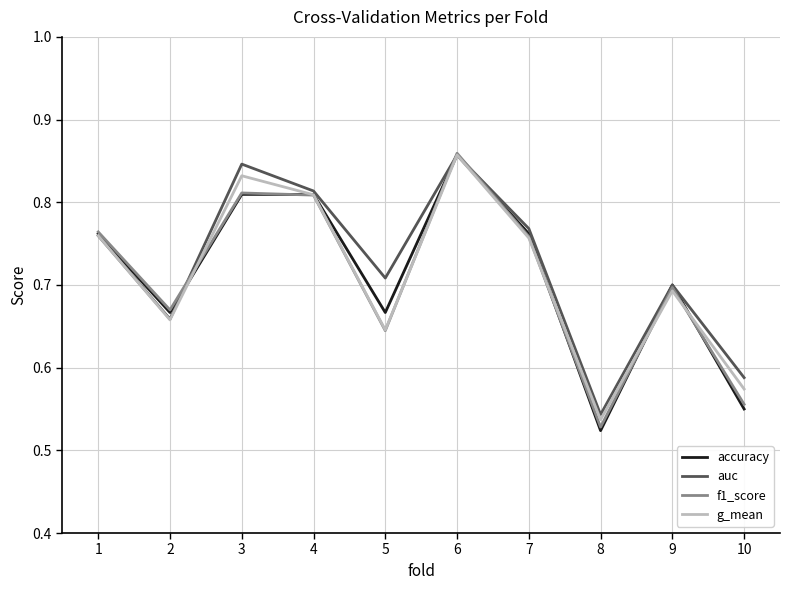

At which label is f1_score closest to 0?

8